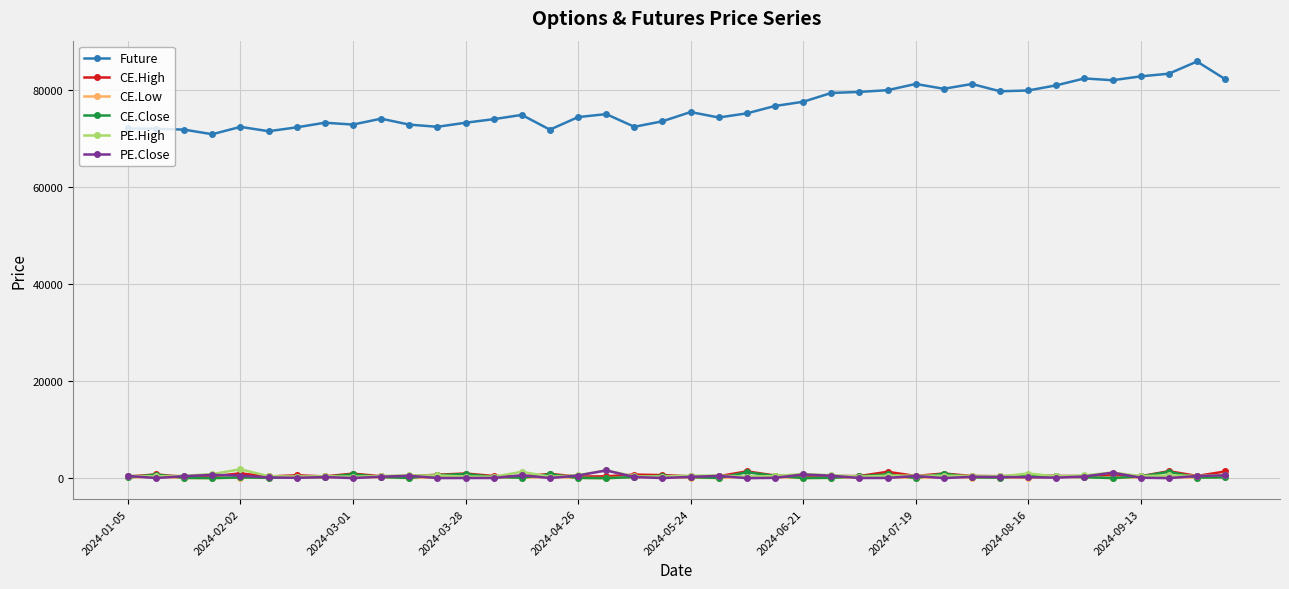

Which series has the largest total across all categories?

Future